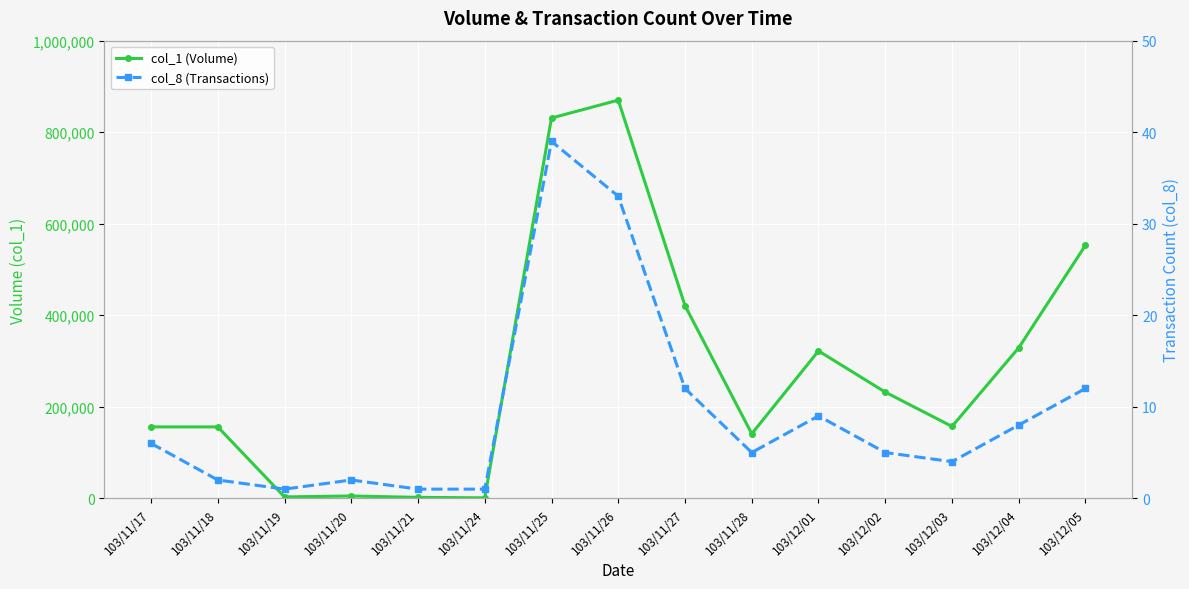

Is it true that col_8 (Transactions) equals 44 at 103/11/26?

False